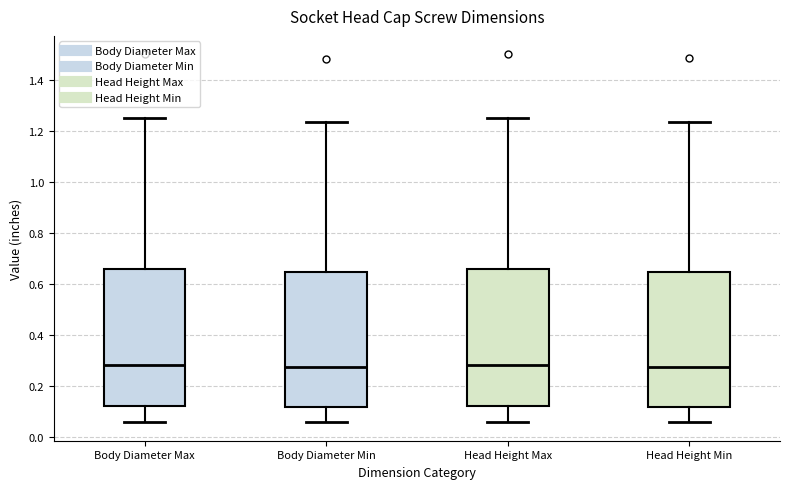

Reading left to right, transcribe this box plot: for each box, give where its median line is, the range the box spans, and where its two whiskers end, as read against the y-axis. The values are not printed on the chart, so give them approximately, as read against the axis.

Body Diameter Max: median 0.28, box 0.12 to 0.66, whiskers 0.06 to 1.26
Body Diameter Min: median 0.28, box 0.12 to 0.64, whiskers 0.06 to 1.24
Head Height Max: median 0.28, box 0.12 to 0.66, whiskers 0.06 to 1.26
Head Height Min: median 0.28, box 0.12 to 0.64, whiskers 0.06 to 1.24